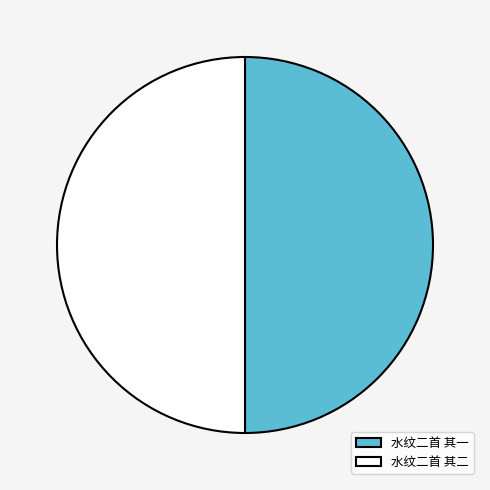

What is the ratio of the value at 水纹二首 其二 to the value at 水纹二首 其一?

1.0